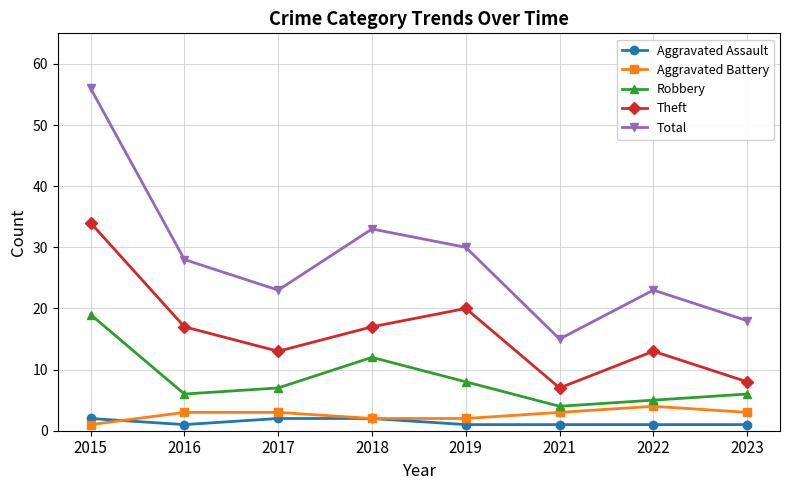

True or false: Theft and Robbery intersect in this chart.

False